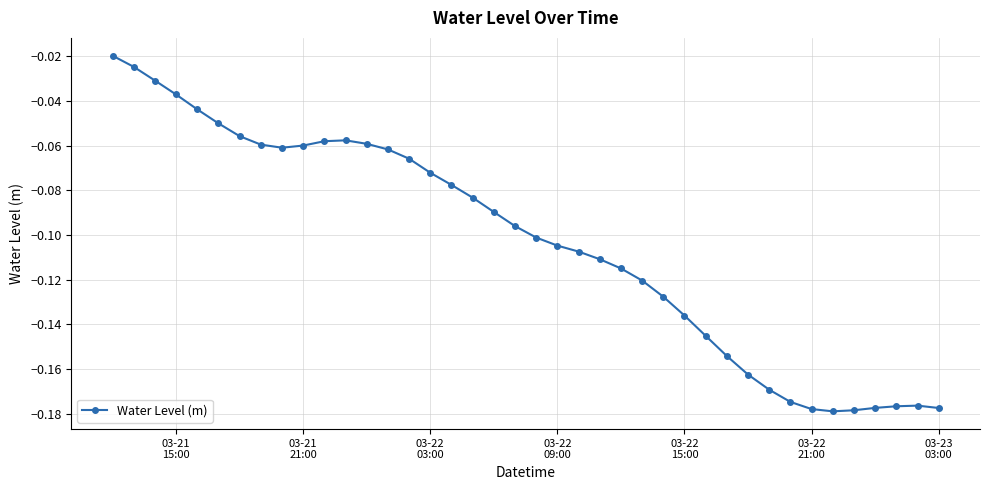

What is the sum of all values?

-4.1